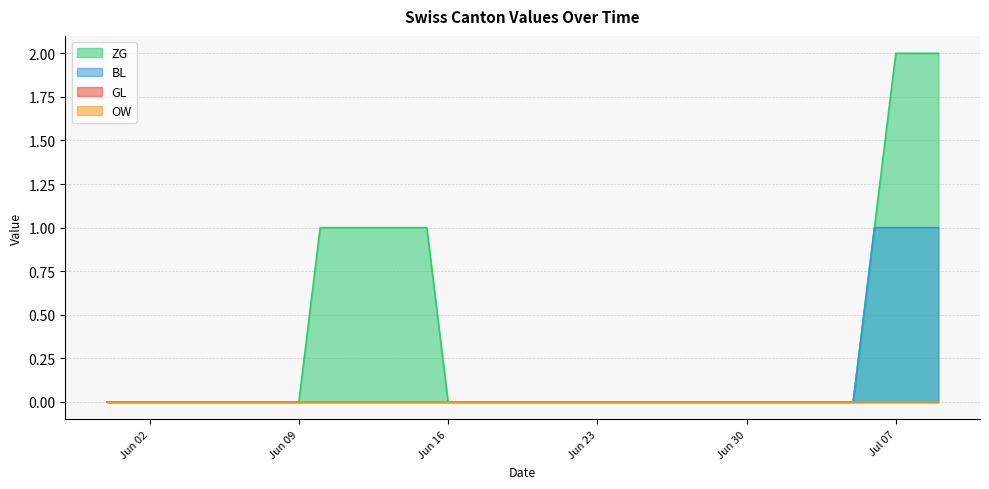

Does the chart have visible grid lines?

Yes